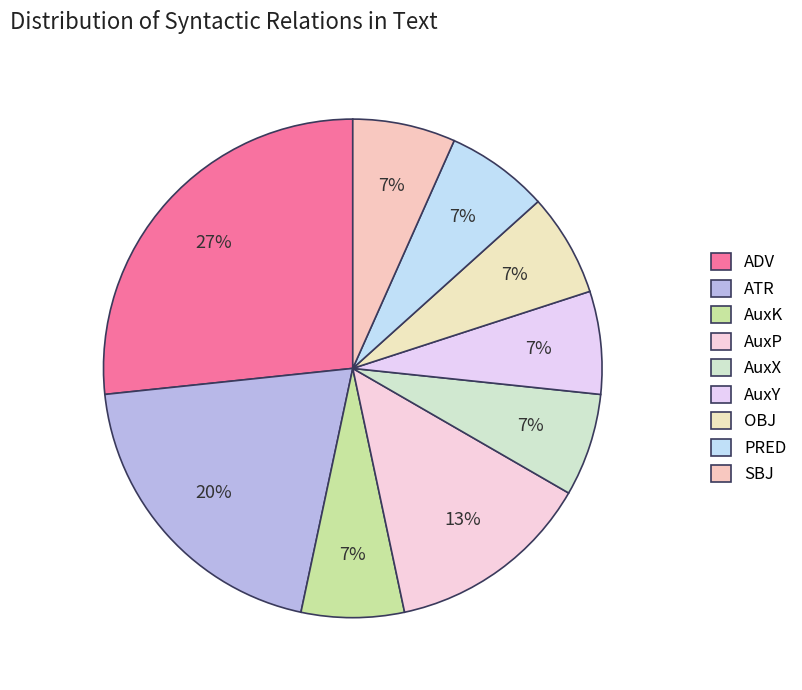

Which slice is the smallest?

AuxK